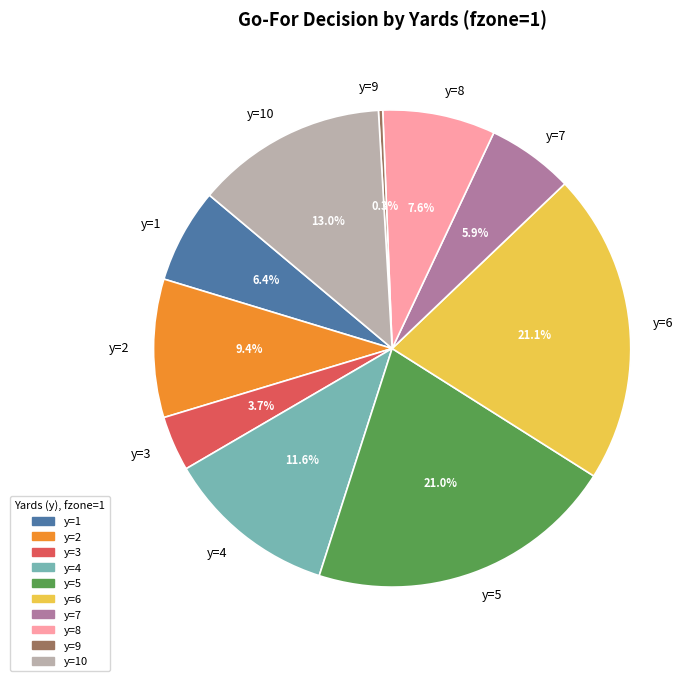

Is there any slice that represents more than half of the pie?

No